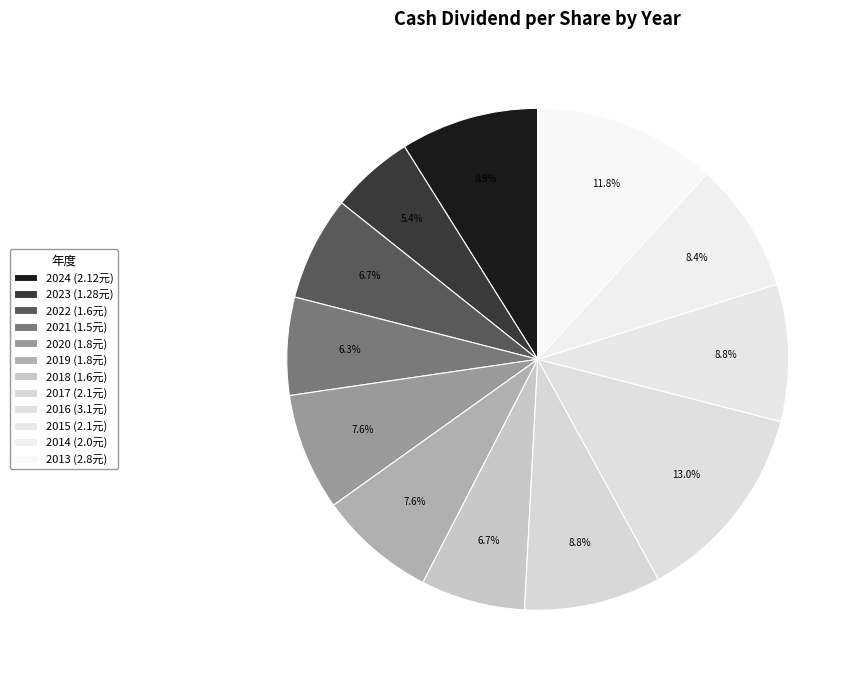

Count the number of slices in the pie.

12